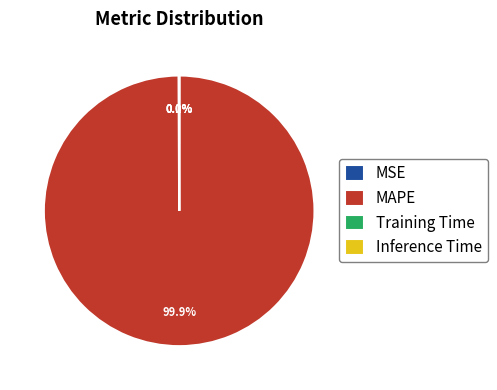

Is MAPE the majority of the pie?

Yes